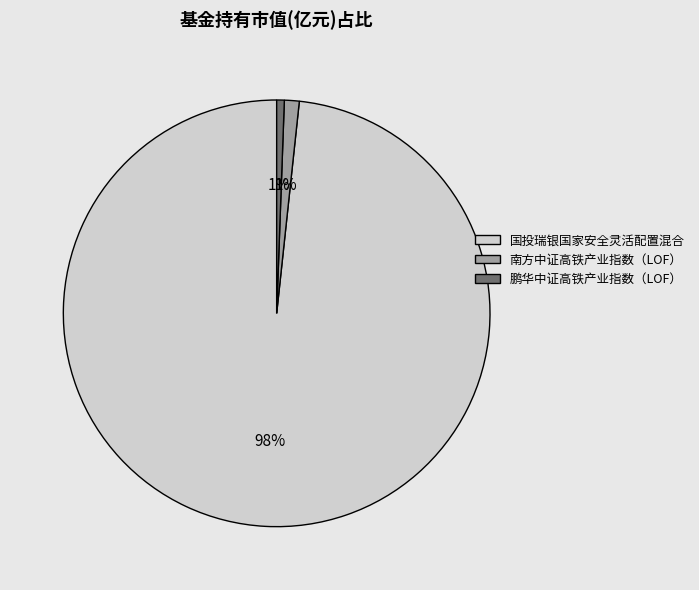

Is the sum of 南方中证高铁产业指数（LOF） and 鹏华中证高铁产业指数（LOF） greater than half?

No